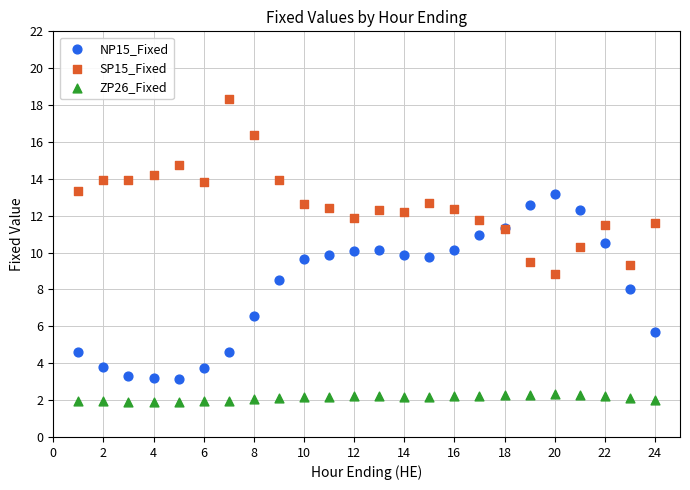

Which series contains the lowest Y value?

ZP26_Fixed